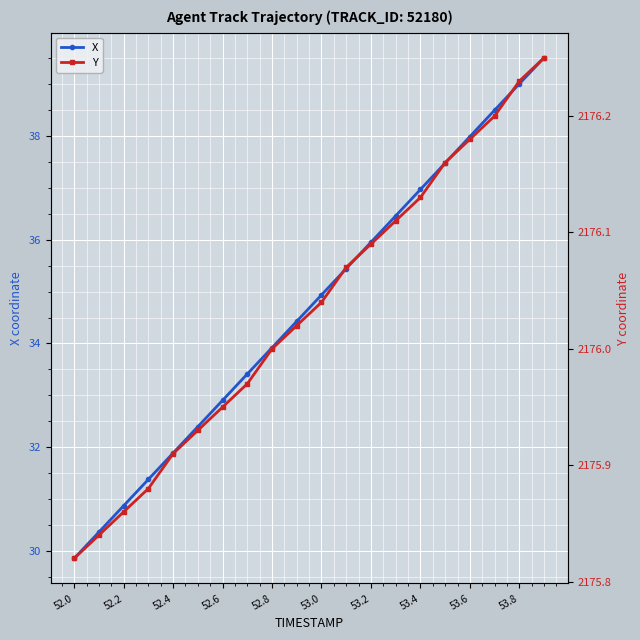

True or false: X has more than 1 points higher than both neighbors.

False